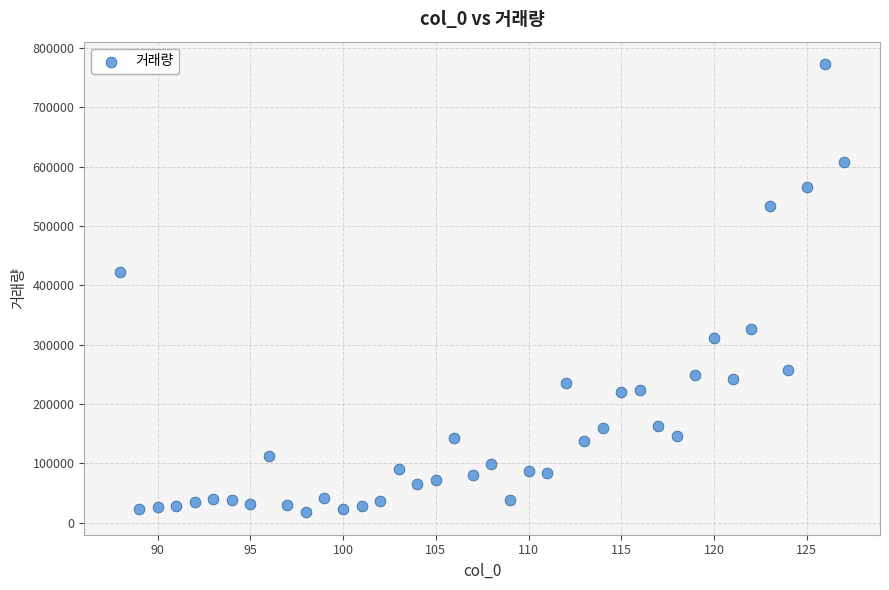

What is the range of X values (max minus min)?

39